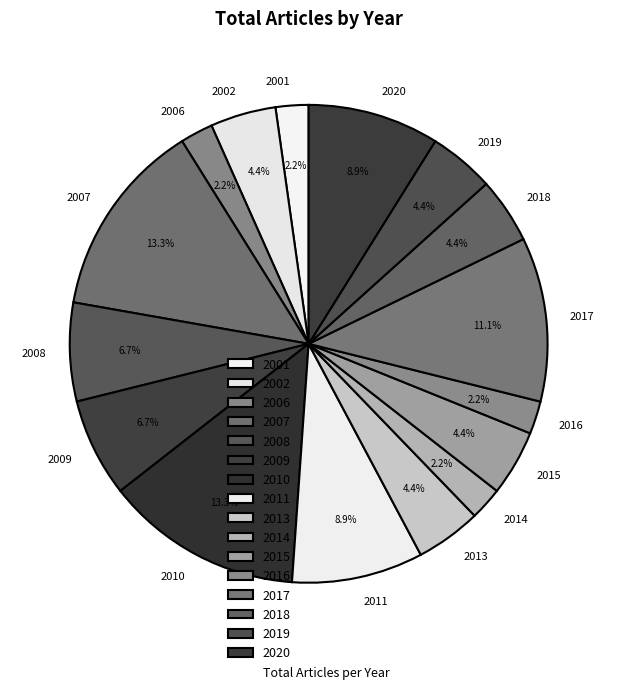

The 2017 slice represents 20% of the pie. True or false?

False